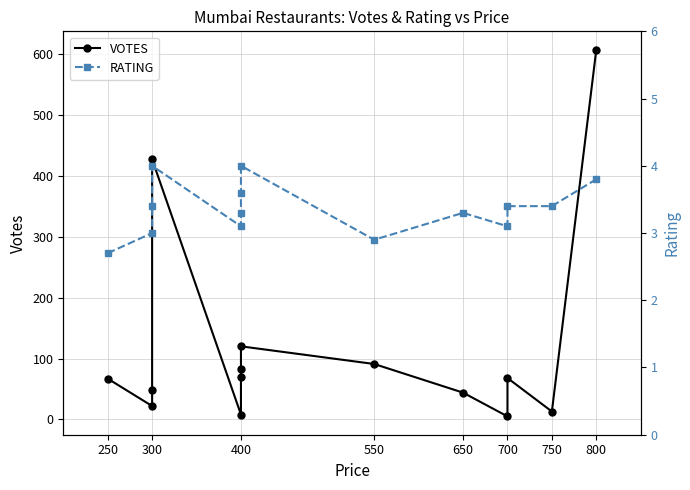

Between 250 and 300, which is larger?

300